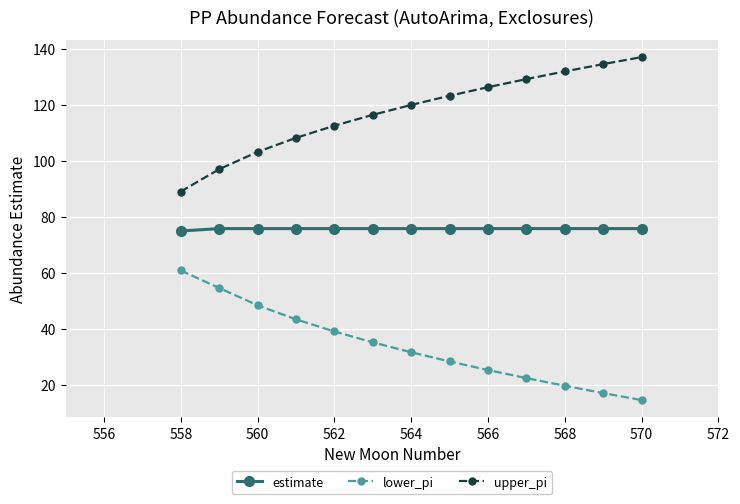

True or false: lower_pi and estimate cross at least once.

False